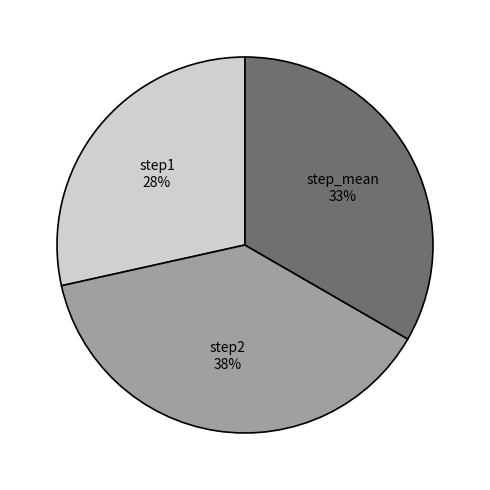

Does step2 represent more than half of the total?

No